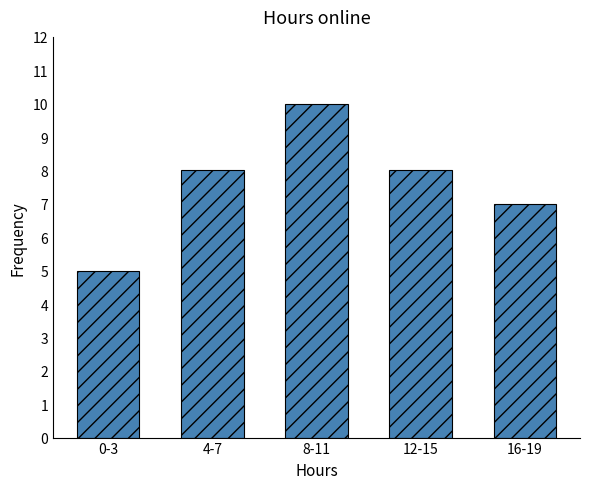

Reading left to right, what are all the values shown in this chart?

0-3=5	4-7=8	8-11=10	12-15=8	16-19=7